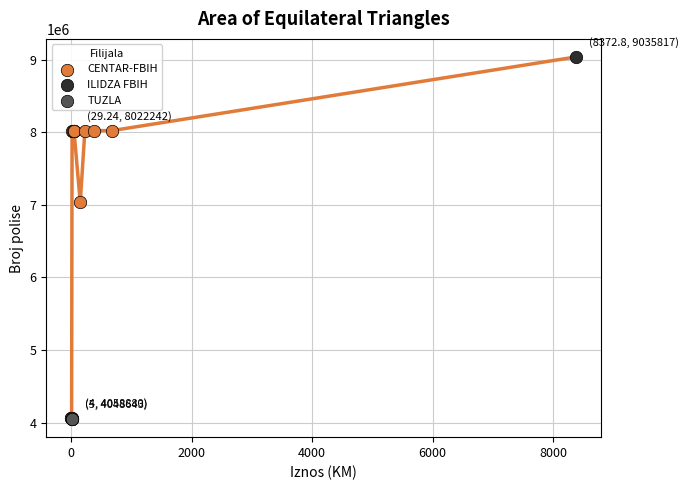

What are all the series names shown in the legend?

CENTAR-FBIH, ILIDZA FBIH, TUZLA